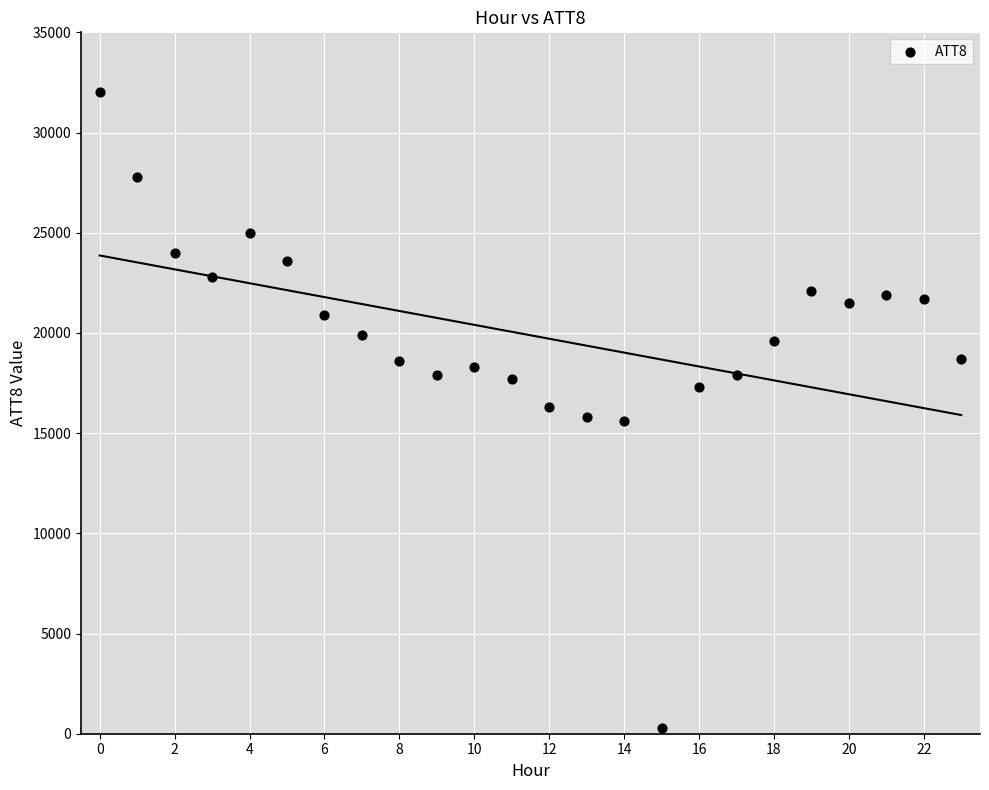

What is the range of Y values (max minus min)?

31700